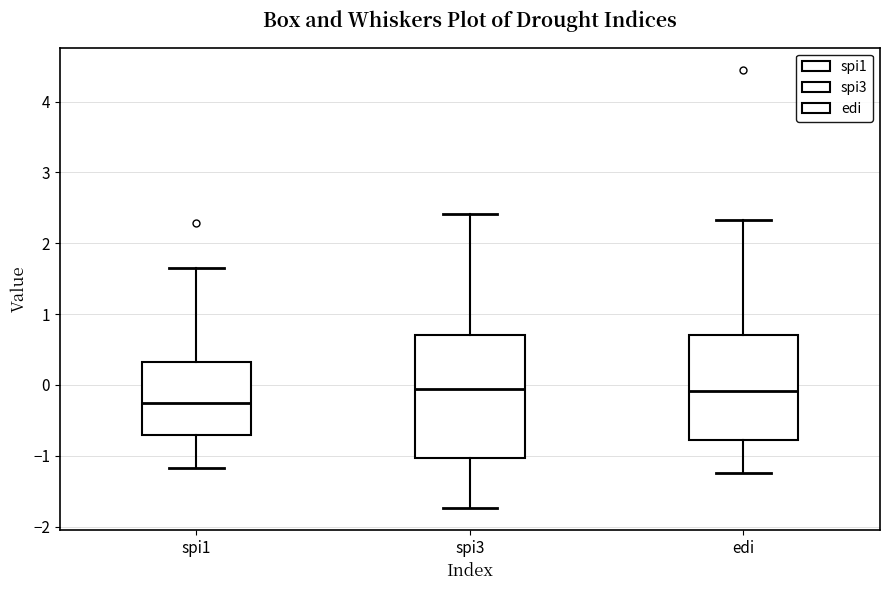

Reading left to right, transcribe this box plot: for each box, give where its median line is, the range the box spans, and where its two whiskers end, as read against the y-axis. The values are not printed on the chart, so give them approximately, as read against the axis.

spi1: median -0.2, box -0.7 to 0.3, whiskers -1.2 to 1.7
spi3: median 0.0, box -1.0 to 0.7, whiskers -1.7 to 2.4
edi: median -0.1, box -0.8 to 0.7, whiskers -1.2 to 2.3